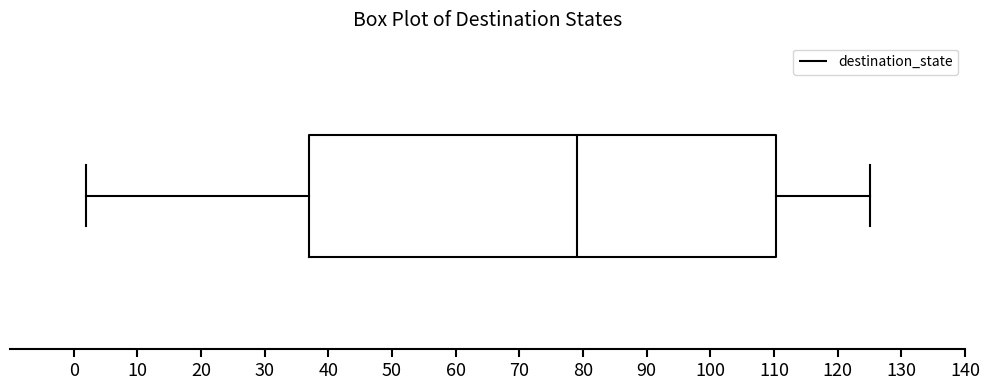

Where is the right edge of the box on the x-axis? The values are not printed on the chart, so give them approximately, as read against the axis.

110